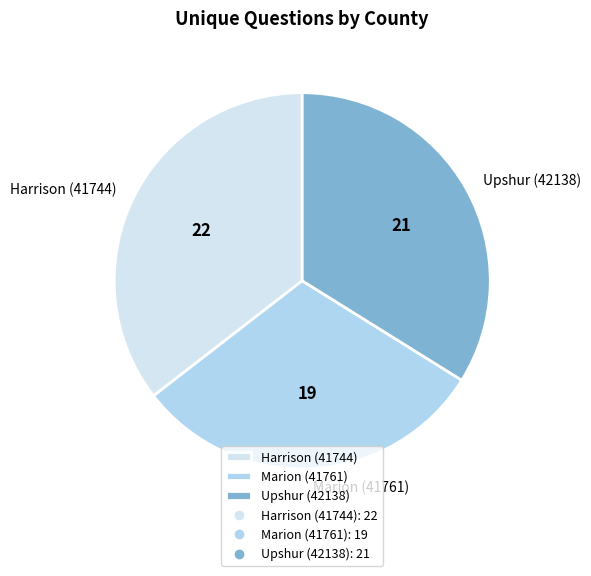

Count the number of slices in the pie.

3